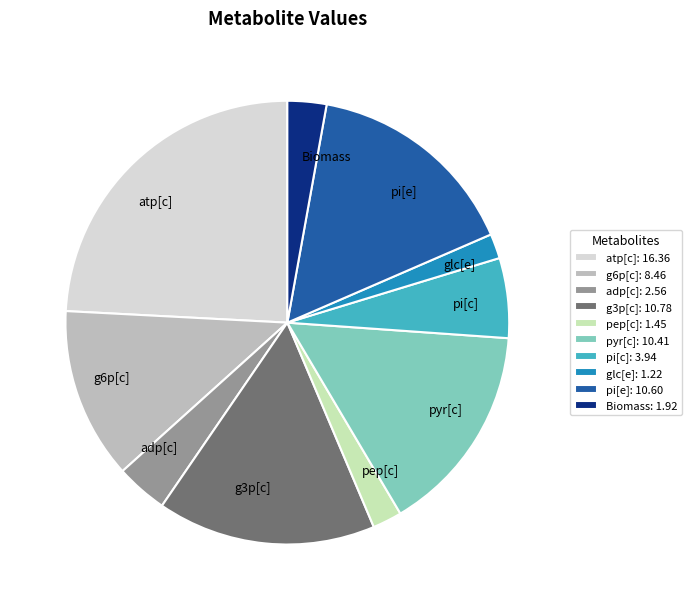

How many slices are in this pie chart?

10